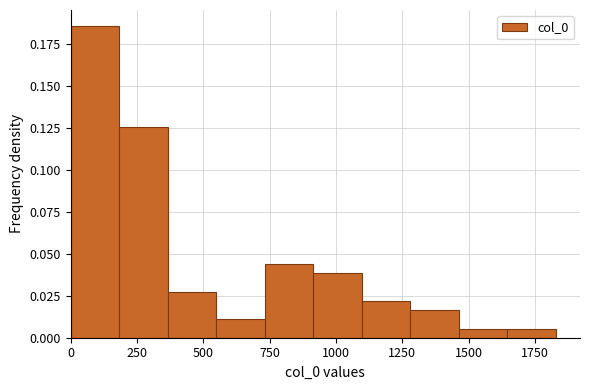

Around what value on the x-axis is the tallest bar? Give the approximate position of its centre, as read against the axis.

100